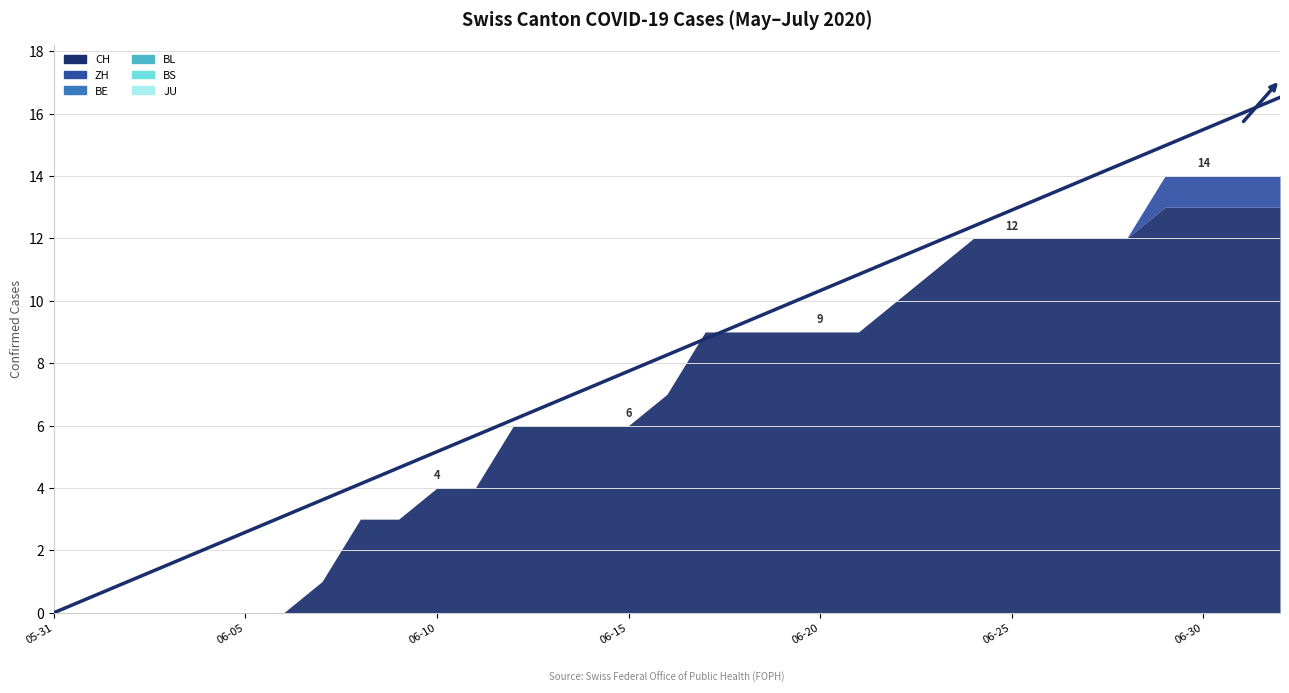

Reading left to right, extract all data points from this chart.

CH: 0	0	0	0	0	0	0	1	3	3	4	4	6	6	6	6	7	9	9	9	9	9	10	11	12	12	12	12	12	13	13	13	13
ZH: 0	0	0	0	0	0	0	0	0	0	0	0	0	0	0	0	0	0	0	0	0	0	0	0	0	0	0	0	0	1	1	1	1
BE: 0	0	0	0	0	0	0	0	0	0	0	0	0	0	0	0	0	0	0	0	0	0	0	0	0	0	0	0	0	0	0	0	0
BL: 0	0	0	0	0	0	0	0	0	0	0	0	0	0	0	0	0	0	0	0	0	0	0	0	0	0	0	0	0	0	0	0	0
BS: 0	0	0	0	0	0	0	0	0	0	0	0	0	0	0	0	0	0	0	0	0	0	0	0	0	0	0	0	0	0	0	0	0
JU: 0	0	0	0	0	0	0	0	0	0	0	0	0	0	0	0	0	0	0	0	0	0	0	0	0	0	0	0	0	0	0	0	0